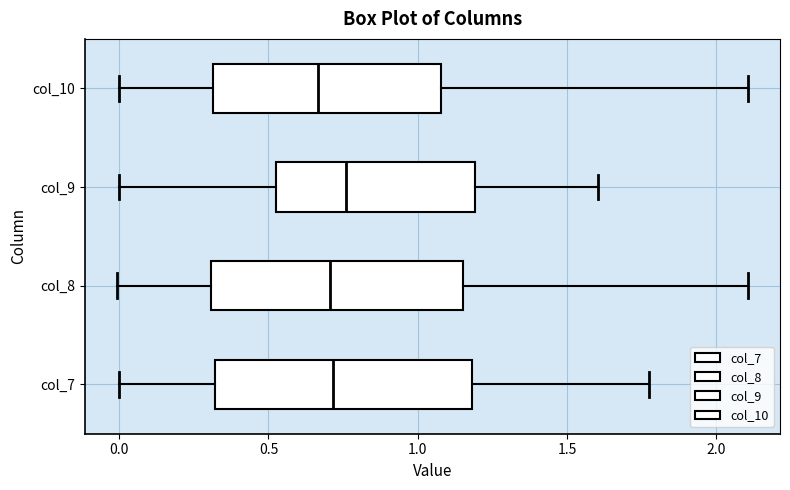

Reading bottom to top, read every box against the x-axis: the position of its median line, the range the box covers, and the ends of its whiskers. The values are not printed on the chart, so give them approximately, as read against the axis.

col_7: median 0.70, box 0.30 to 1.20, whiskers 0.00 to 1.75
col_8: median 0.70, box 0.30 to 1.15, whiskers 0.00 to 2.10
col_9: median 0.75, box 0.50 to 1.20, whiskers 0.00 to 1.60
col_10: median 0.65, box 0.30 to 1.10, whiskers 0.00 to 2.10